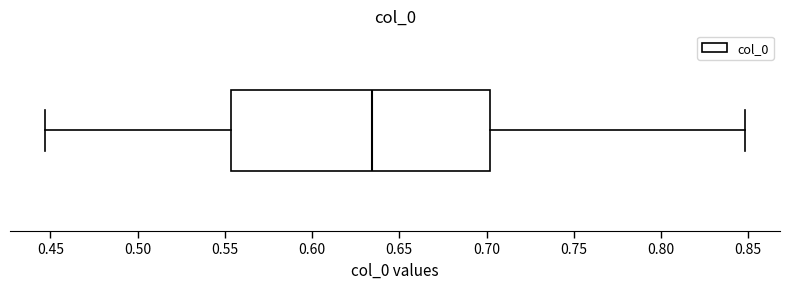

Read this box plot against the x-axis: the position of the median line, the range covered by the box, and the ends of both whiskers. The values are not printed on the chart, so give them approximately, as read against the axis.

median 0.635, box 0.555 to 0.700, whiskers 0.445 to 0.850